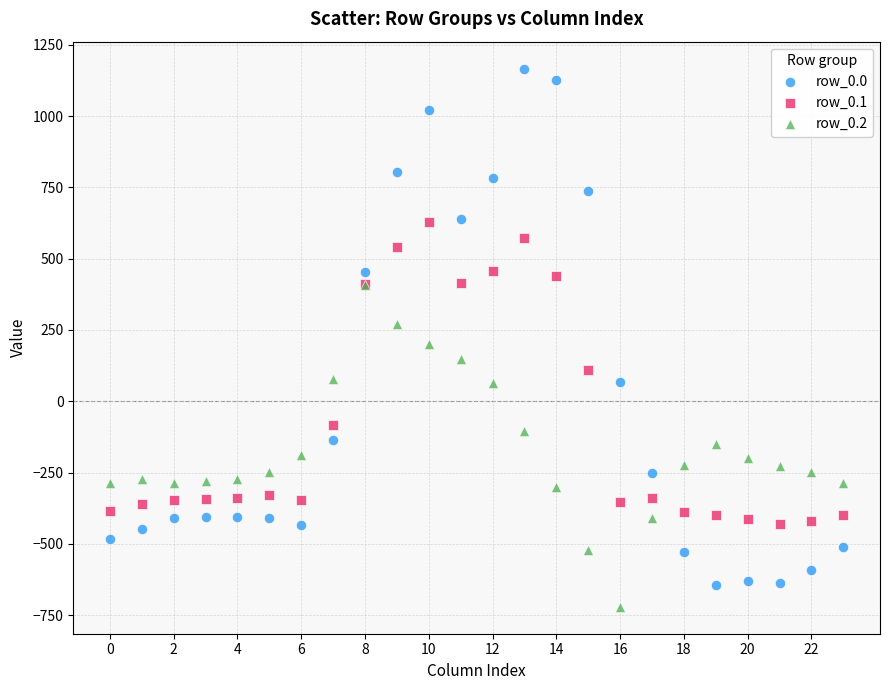

What are all the series names shown in the legend?

row_0.0, row_0.1, row_0.2